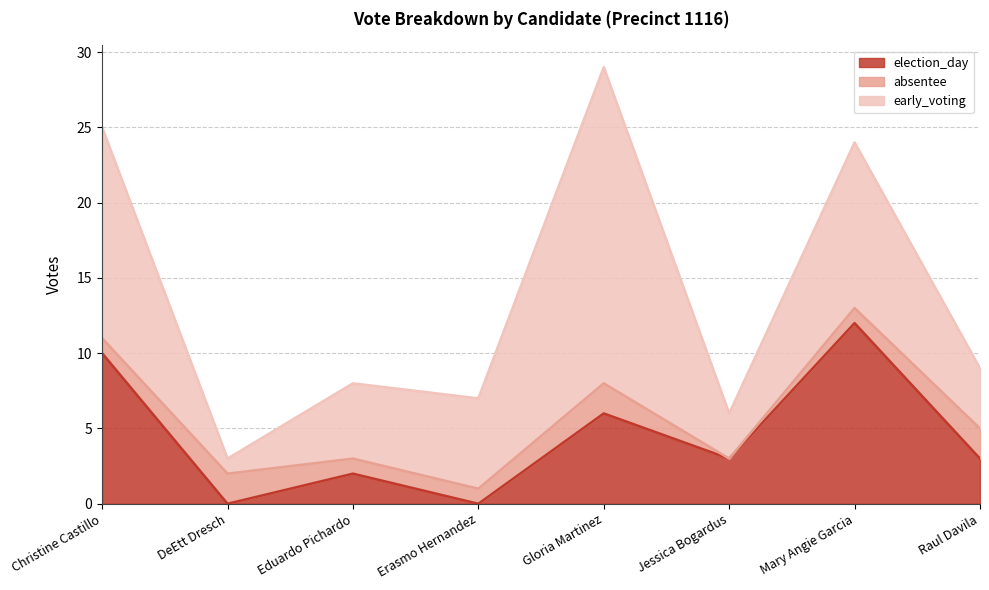

True or false: early_voting and absentee cross at least once.

True